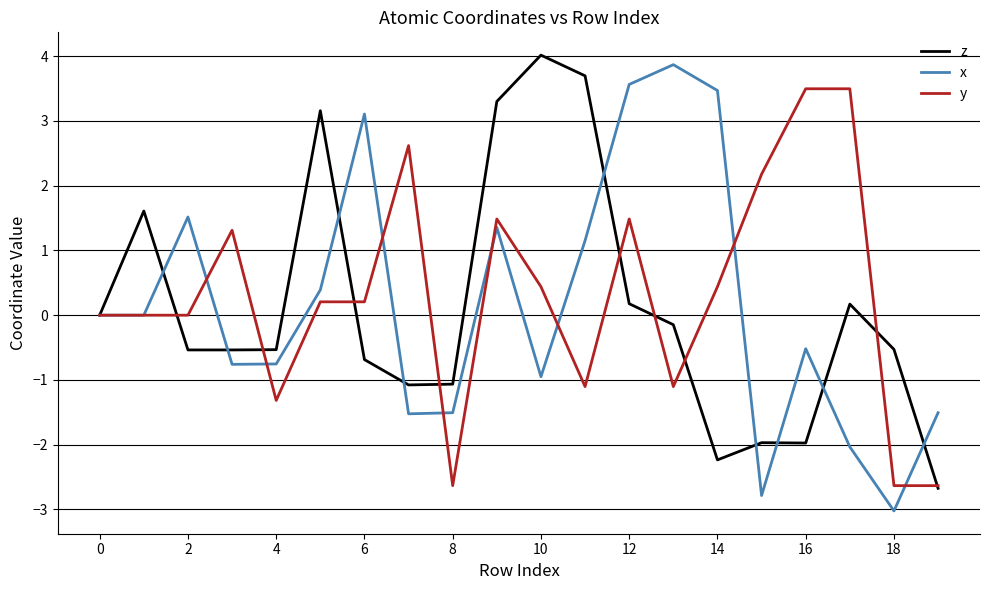

What is the greatest value displayed?

4.0